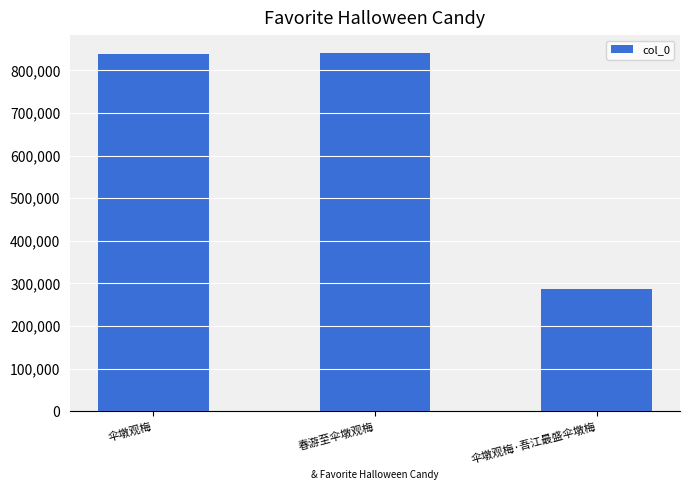

What is the change in value from 春游至伞墩观梅 to 伞墩观梅·吾江最盛伞墩梅?

-552869